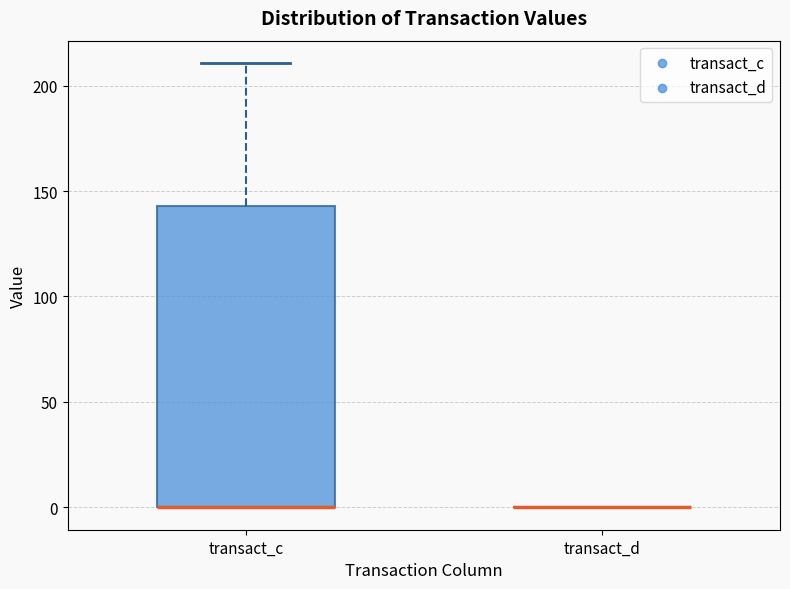

Reading left to right, transcribe this box plot: for each box, give where its median line is, the range the box spans, and where its two whiskers end, as read against the y-axis. The values are not printed on the chart, so give them approximately, as read against the axis.

transact_c: median 0 (drawn on the box's lower edge), box 0 to 145, whiskers 0 to 210
transact_d: box collapsed to a line at 0, whiskers 0 to 0